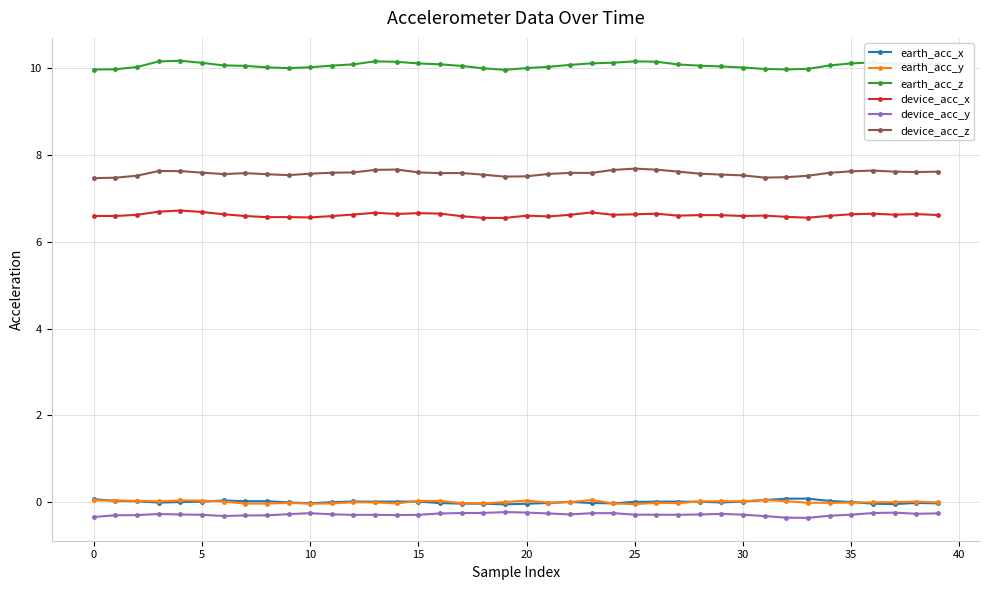

At how many categories does at least one series exceed 8?

40